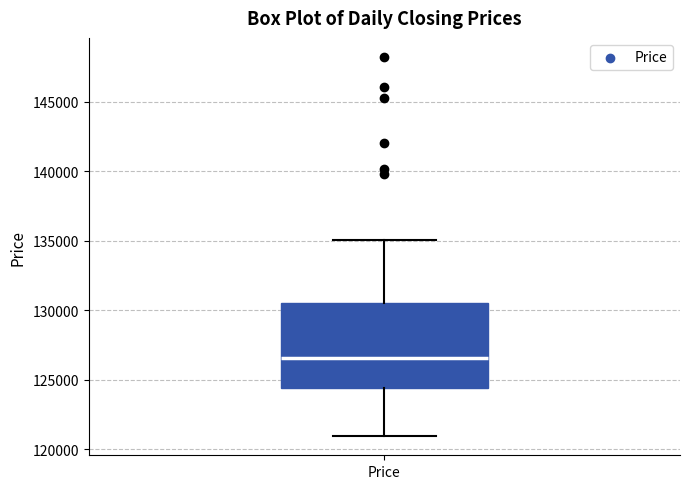

Read this box plot against the y-axis: the position of the median line, the range covered by the box, and the ends of both whiskers. The values are not printed on the chart, so give them approximately, as read against the axis.

median 126500, box 124500 to 130500, whiskers 121000 to 135000